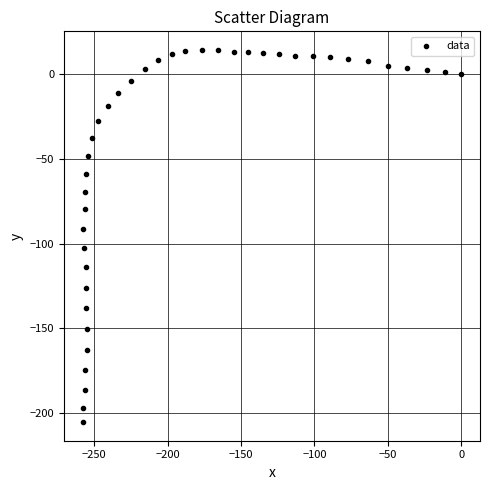

What is the range of Y values (max minus min)?

219.8